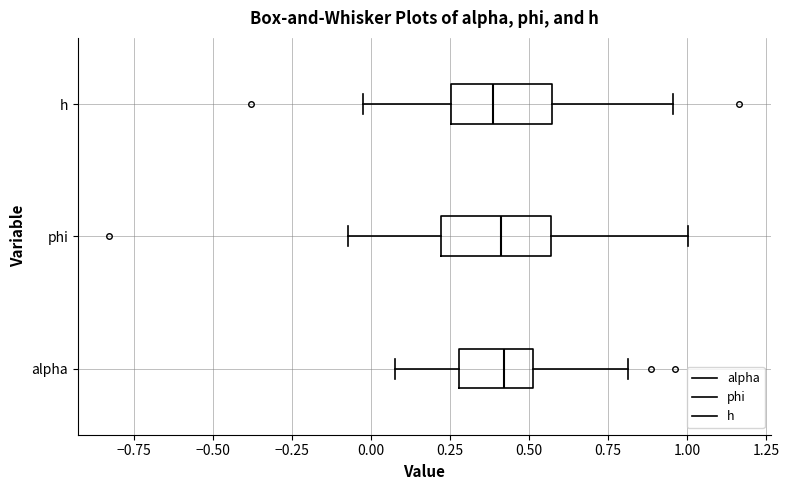

Reading bottom to top, read every box against the x-axis: the position of its median line, the range the box covers, and the ends of its whiskers. The values are not printed on the chart, so give them approximately, as read against the axis.

alpha: median 0.40, box 0.30 to 0.50, whiskers 0.05 to 0.80
phi: median 0.40, box 0.20 to 0.55, whiskers -0.05 to 1.00
h: median 0.40, box 0.25 to 0.55, whiskers -0.05 to 0.95